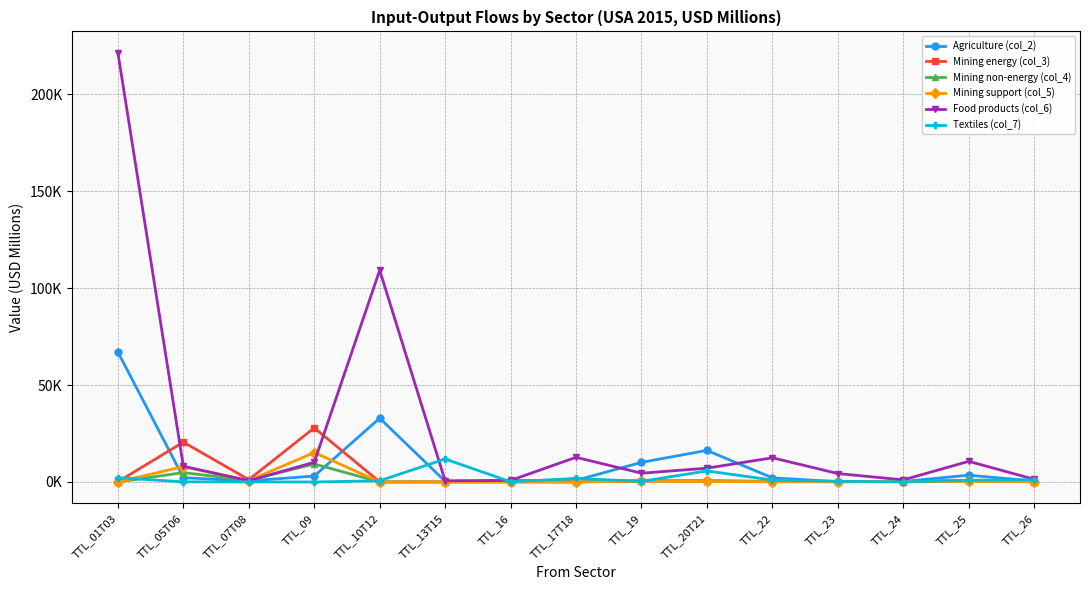

How many intersections are there between Mining energy (col_3) and Textiles (col_7)?

8